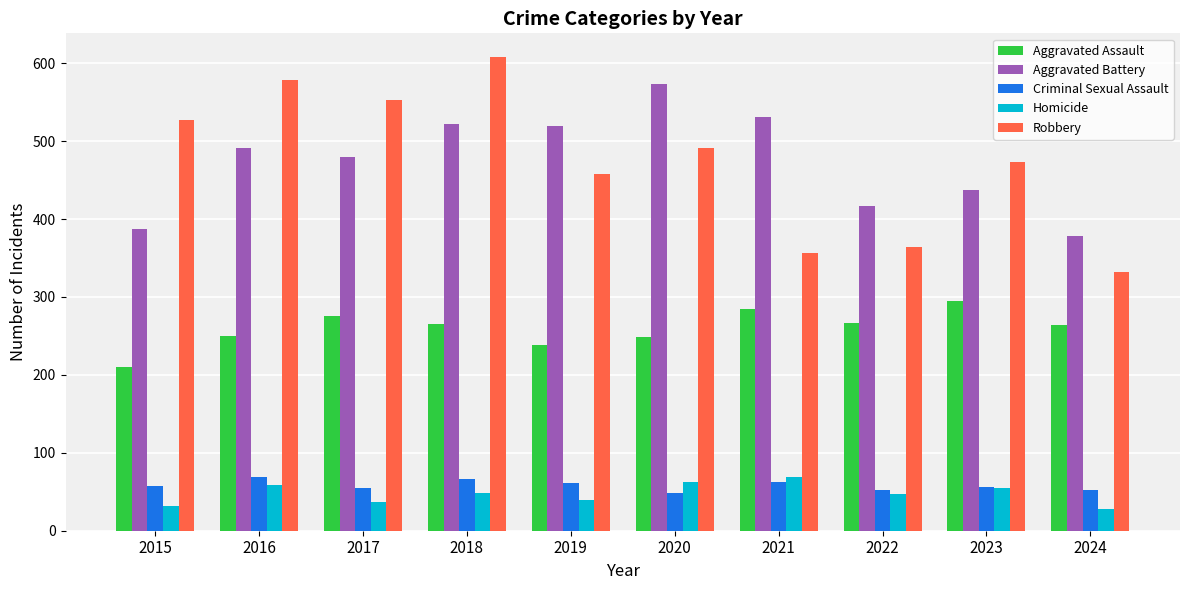

What is the value of the Aggravated Battery bar at the 3rd from the left?

480